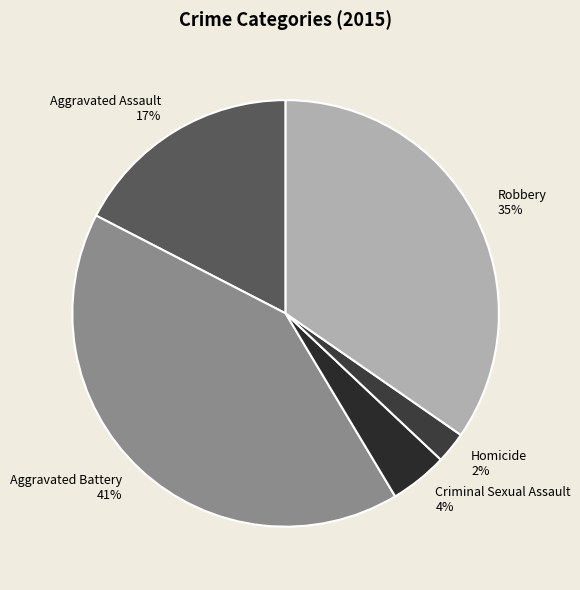

To the nearest percent, what is the difference between the Aggravated Assault and Criminal Sexual Assault slice percentages?

13%